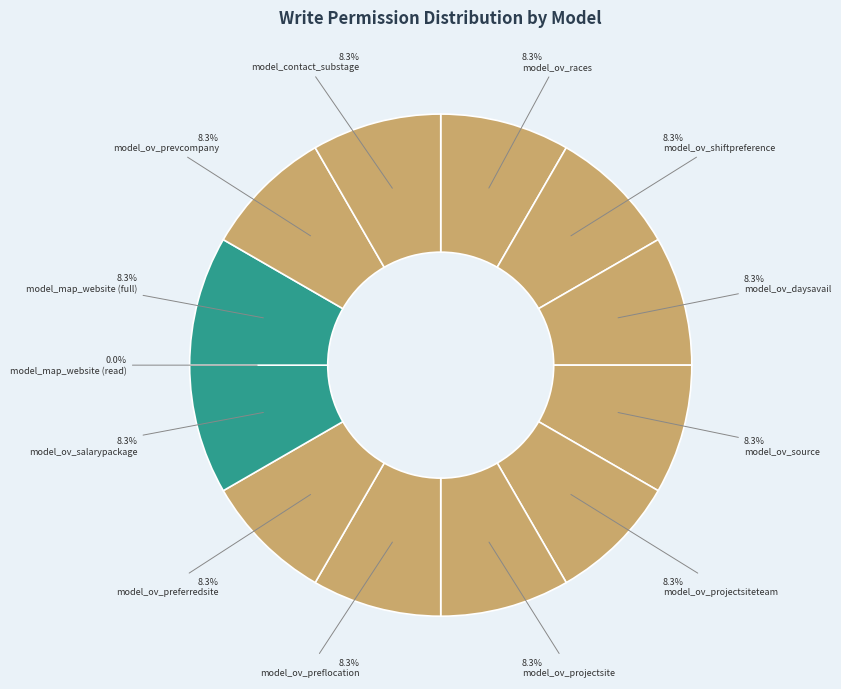

What is the change in value from model_ov_projectsiteteam to model_map_website (read)?

-1